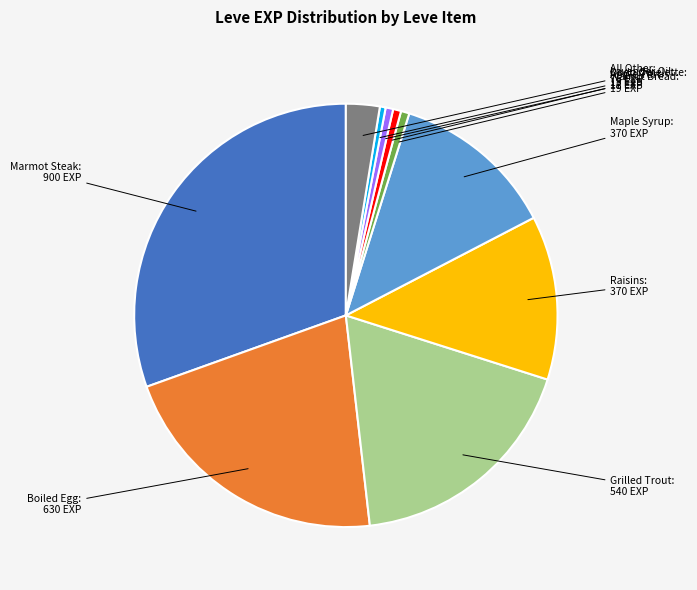

Combined, do Walnut Bread and Lavender Oil account for over 50%?

No